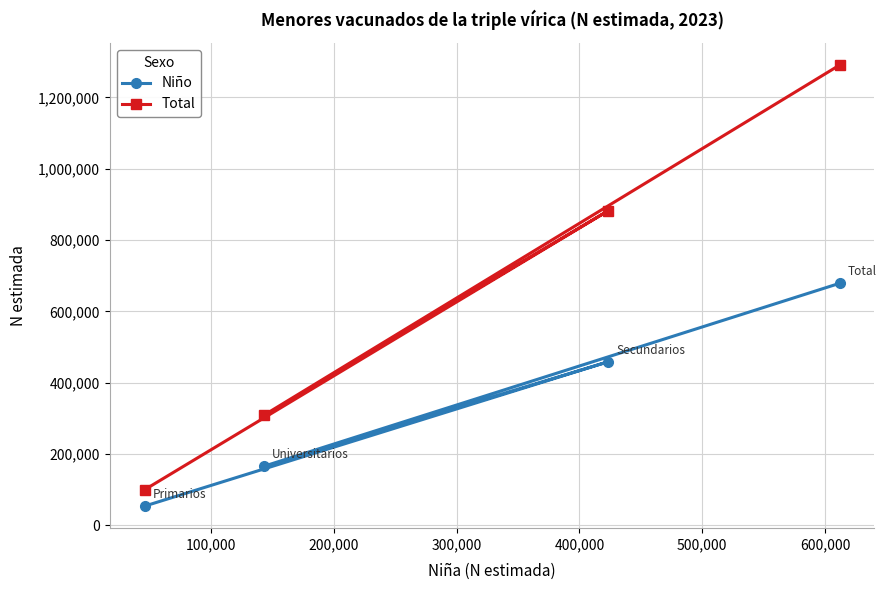

What is the value of the Total point at the 3rd from the left?

881580